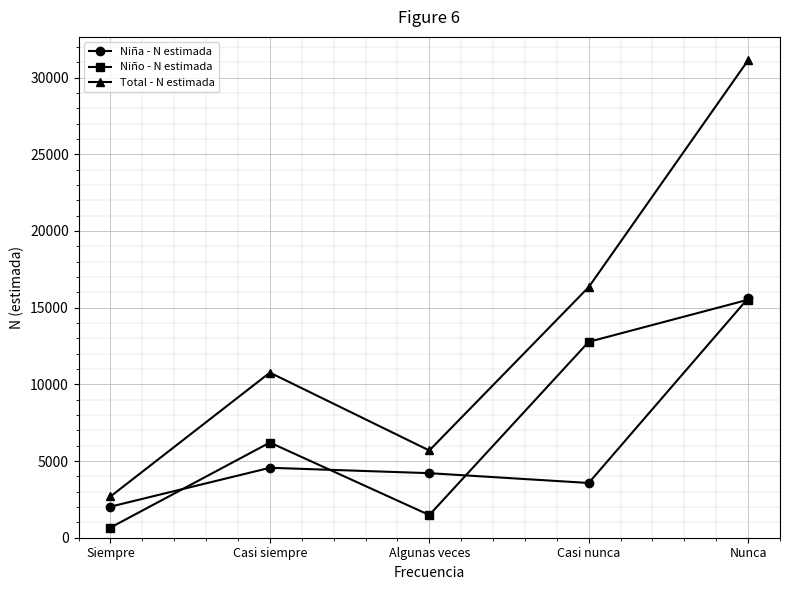

What is the label of the 1st point from the left?

Siempre